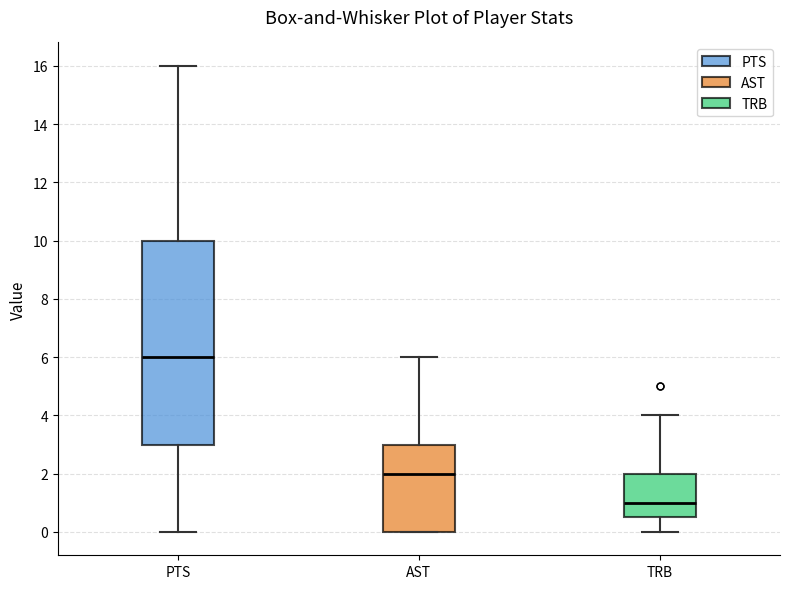

Which box is the tallest, from its lower edge to its upper edge?

PTS